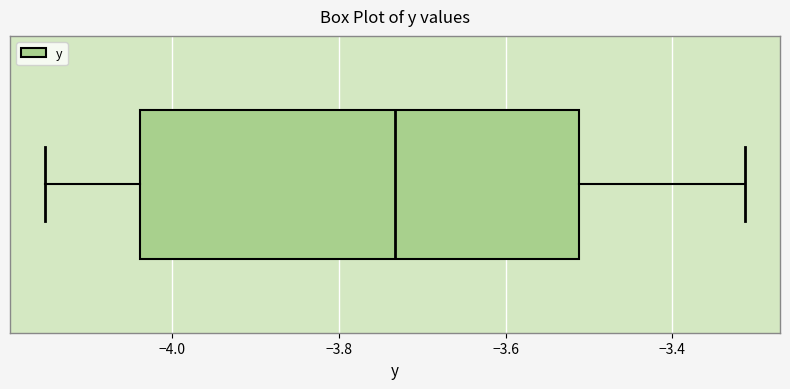

Read this box plot against the x-axis: the position of the median line, the range covered by the box, and the ends of both whiskers. The values are not printed on the chart, so give them approximately, as read against the axis.

median -3.74, box -4.04 to -3.52, whiskers -4.16 to -3.32